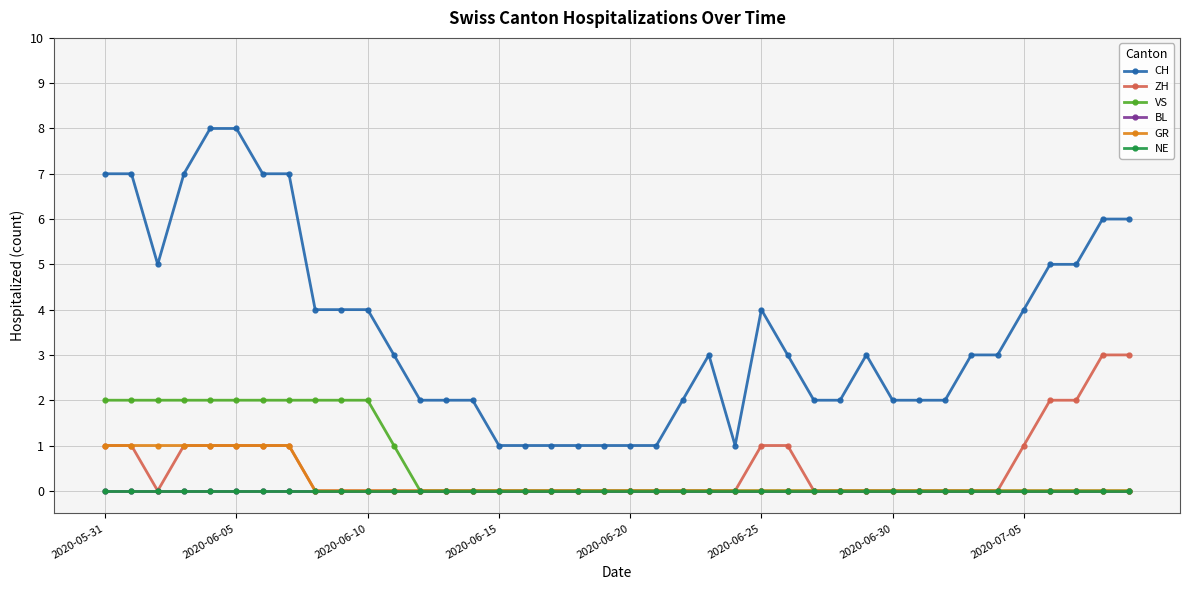

What are all the series names shown in the legend?

CH, ZH, VS, BL, GR, NE